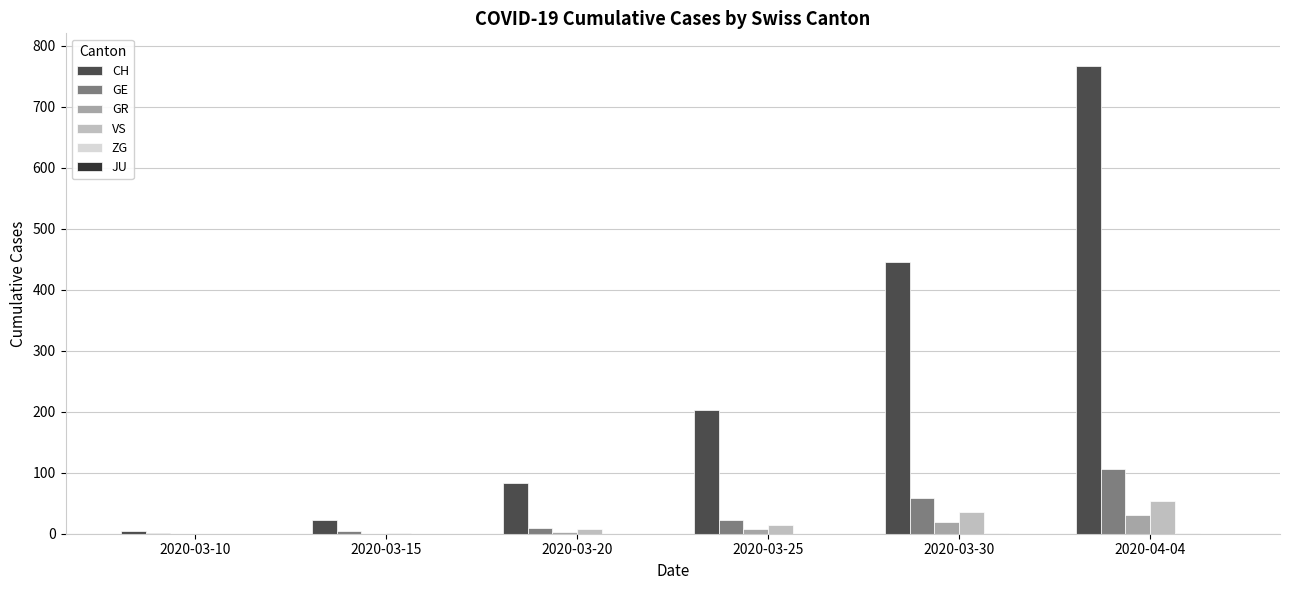

At which category is the sum across all series the highest?

2020-04-04